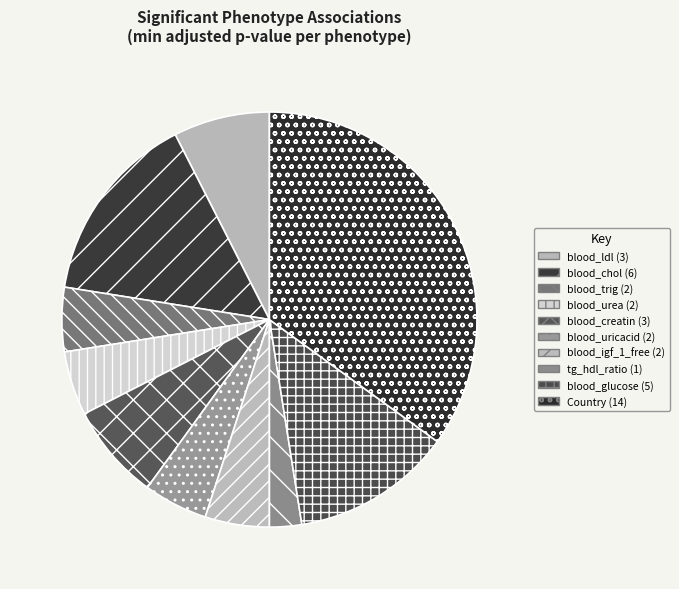

How many slices are in this pie chart?

10